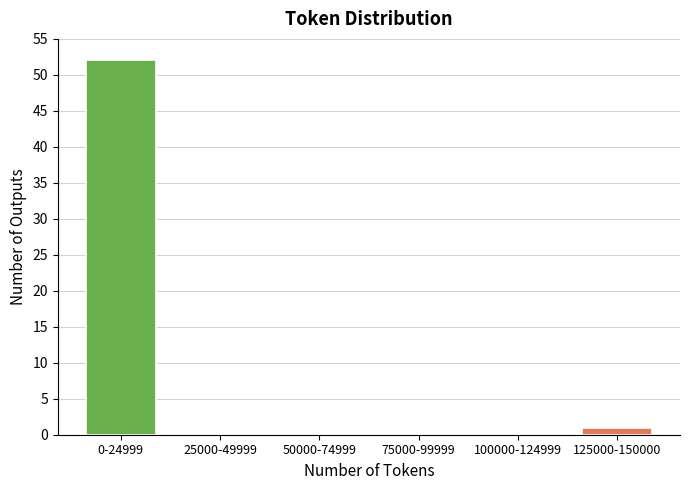

Reading left to right, list all the values displayed in this chart.

0-24999=52	25000-49999=0	50000-74999=0	75000-99999=0	100000-124999=0	125000-150000=1